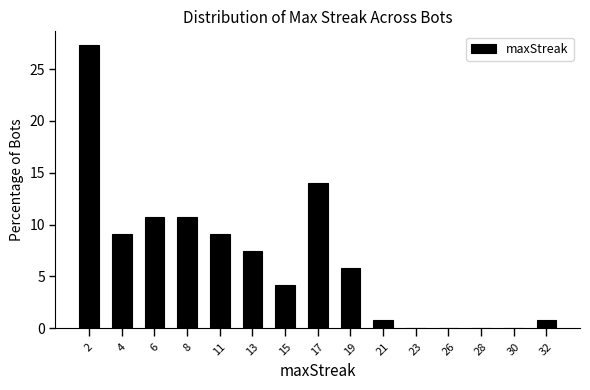

Reading left to right, what are all the values shown in this chart?

2=27.3	4=9.1	6=10.7	8=10.7	11=9.1	13=7.4	15=4.1	17=14.0	19=5.8	21=0.8	23=0.0	26=0.0	28=0.0	30=0.0	32=0.8